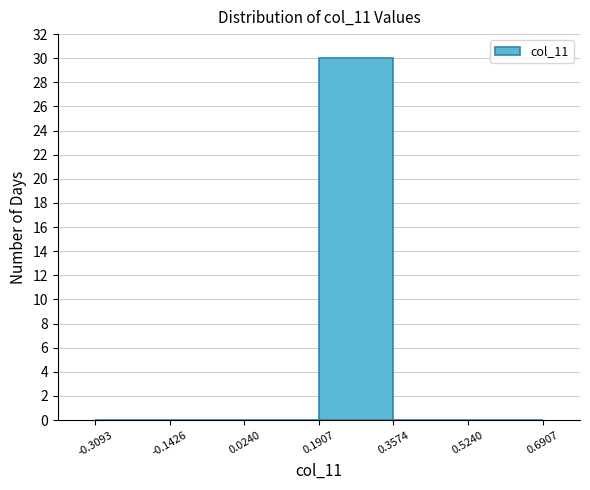

What is the height of the bar covering 0.1907 to 0.3574 on the x-axis? The values are not printed on the chart, so give them approximately, as read against the axis.

30